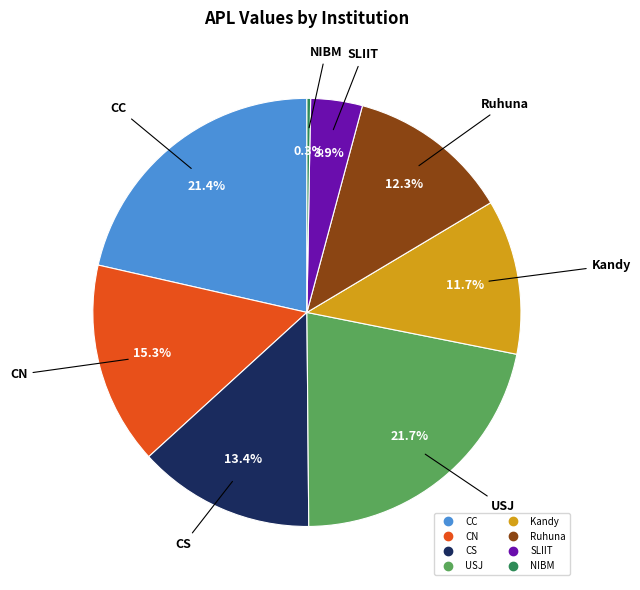

Does any single category account for the majority?

No